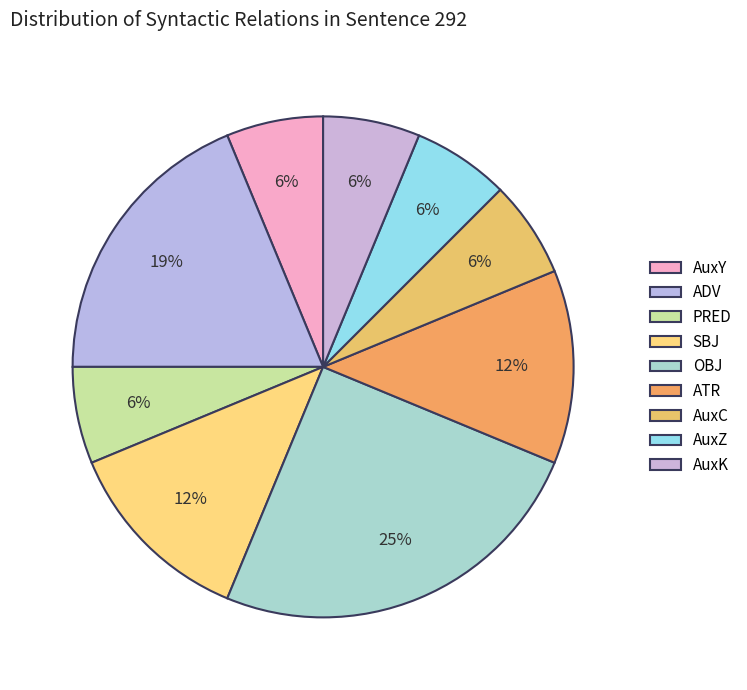

Count the number of slices in the pie.

9